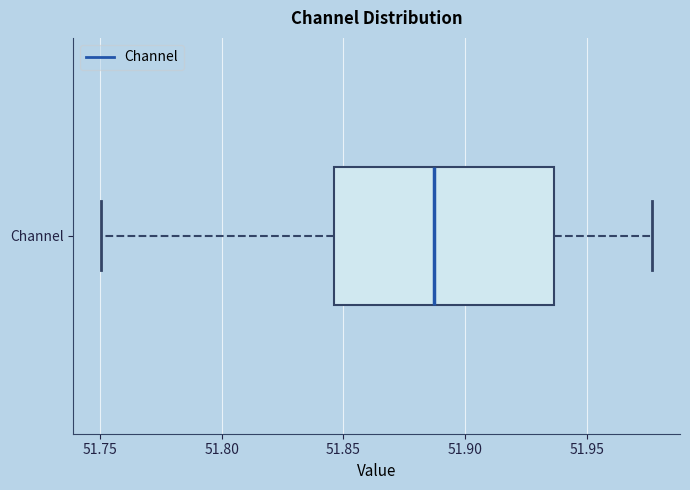

Transcribe this box plot: give where the median line is, the range the box spans, and where the two whiskers end, as read against the x-axis. The values are not printed on the chart, so give them approximately, as read against the axis.

median 51.885, box 51.845 to 51.935, whiskers 51.750 to 51.975